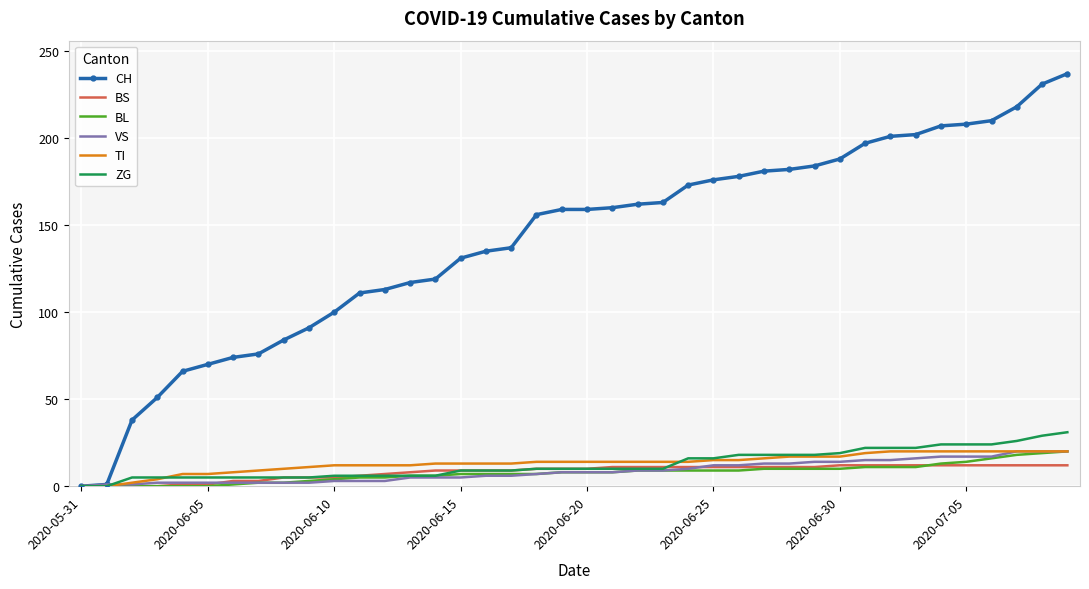

Which series has the largest range (max minus min)?

CH